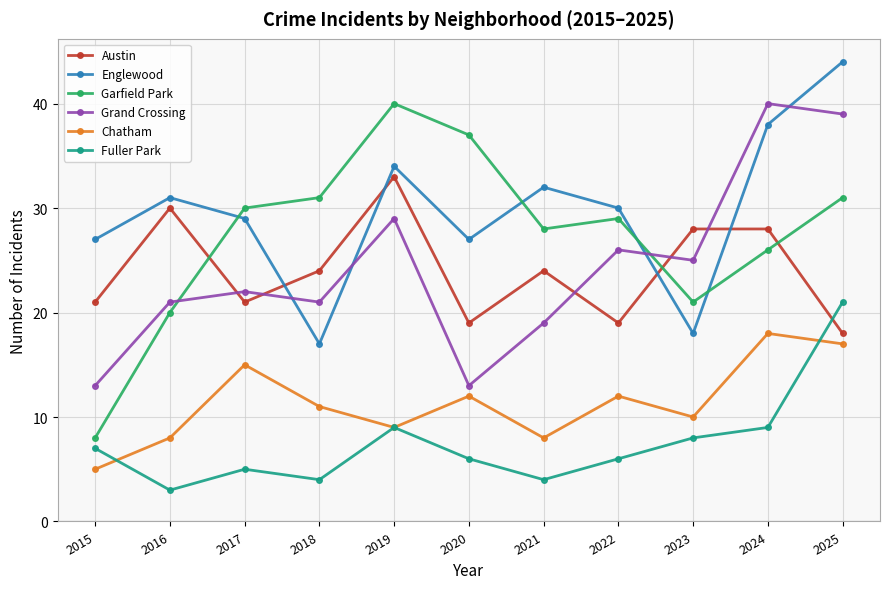

Reading right to left, list all the values displayed in this chart.

Austin: 2025=18	2024=28	2023=28	2022=19	2021=24	2020=19	2019=33	2018=24	2017=21	2016=30	2015=21
Englewood: 2025=44	2024=38	2023=18	2022=30	2021=32	2020=27	2019=34	2018=17	2017=29	2016=31	2015=27
Garfield Park: 2025=31	2024=26	2023=21	2022=29	2021=28	2020=37	2019=40	2018=31	2017=30	2016=20	2015=8
Grand Crossing: 2025=39	2024=40	2023=25	2022=26	2021=19	2020=13	2019=29	2018=21	2017=22	2016=21	2015=13
Chatham: 2025=17	2024=18	2023=10	2022=12	2021=8	2020=12	2019=9	2018=11	2017=15	2016=8	2015=5
Fuller Park: 2025=21	2024=9	2023=8	2022=6	2021=4	2020=6	2019=9	2018=4	2017=5	2016=3	2015=7